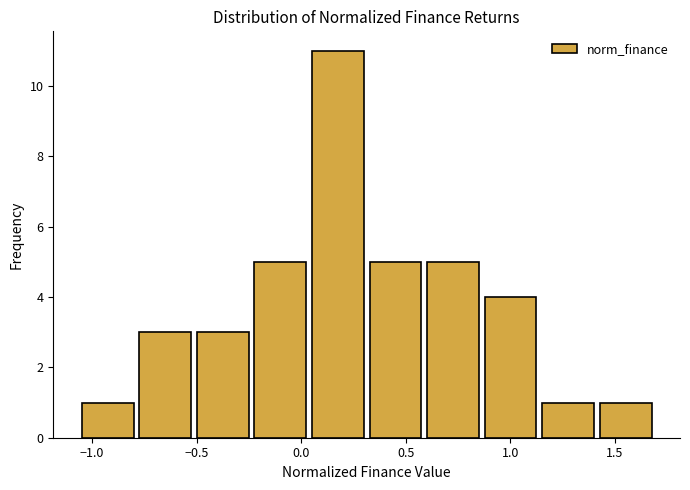

How tall is the bar that spans -0.25 to 0.05 on the x-axis? Neither the bar edges nor the heights are printed on the chart, so give them approximately, as read against the axes.

5